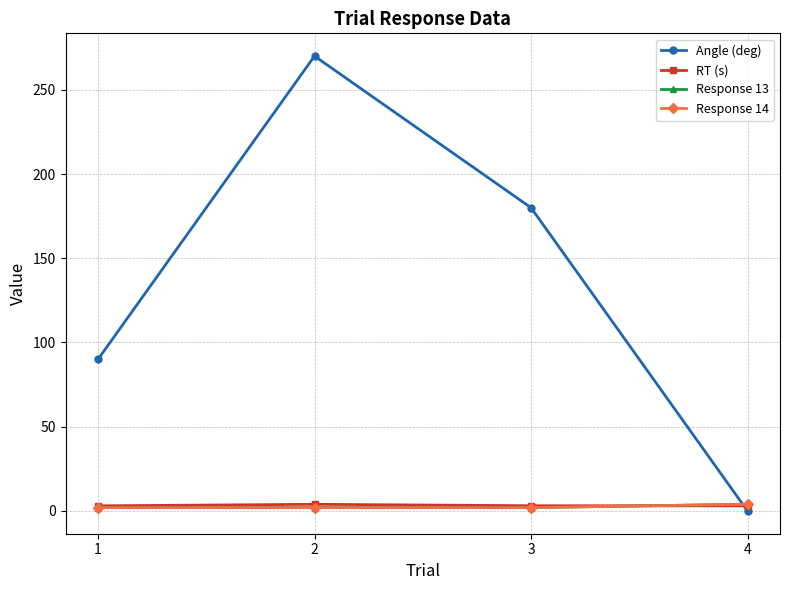

Does the chart have visible grid lines?

Yes